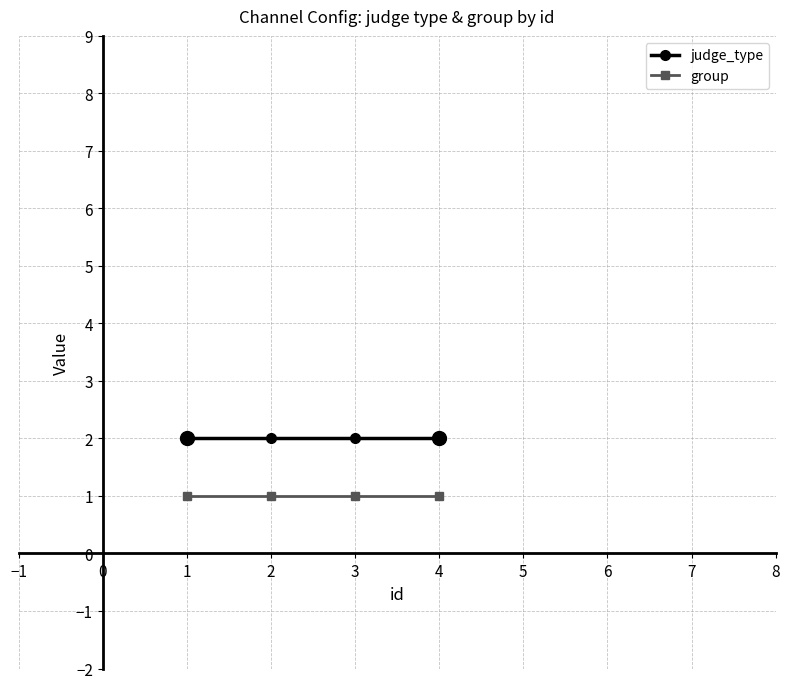

True or false: group has a value of 2 at 2.

False